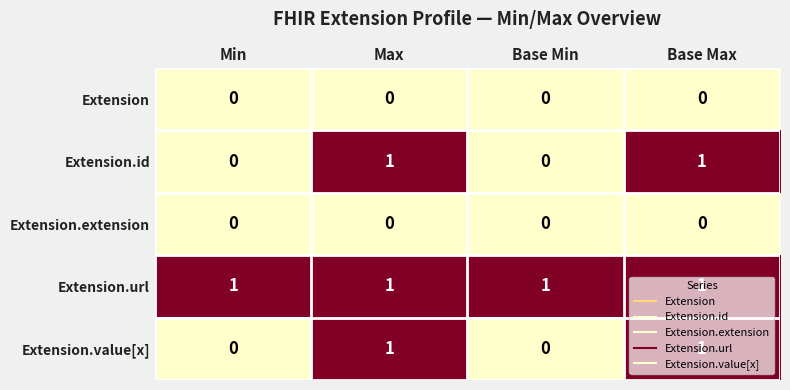

The value of Extension.value[x] at Min is 0. True or false?

True